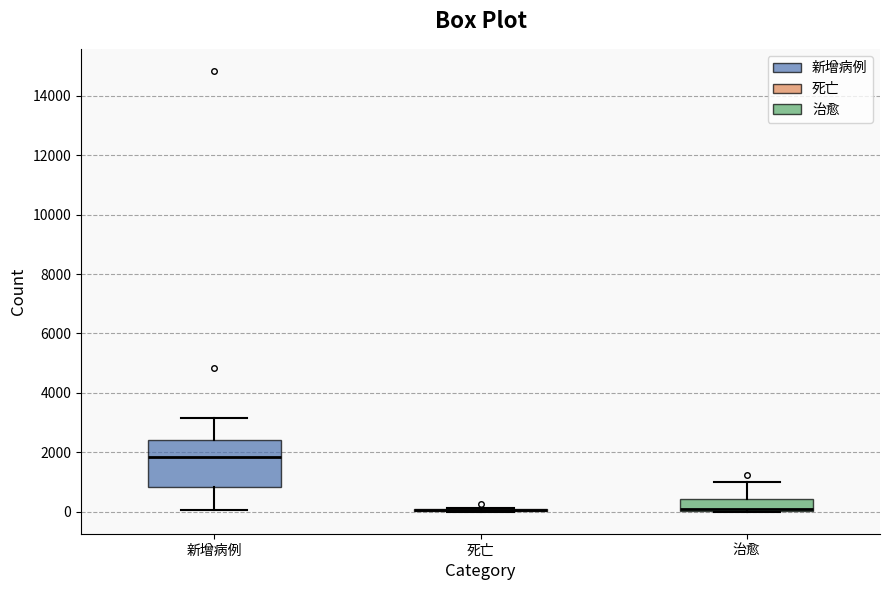

Reading left to right, read every box against the y-axis: the position of its median line, the range the box covers, and the ends of its whiskers. The values are not printed on the chart, so give them approximately, as read against the axis.

新增病例: median 1800, box 800 to 2400, whiskers 0 to 3200
死亡: box collapsed to a line at 0, whiskers 0 to 200
治愈: median 200, box 0 to 400, whiskers 0 to 1000